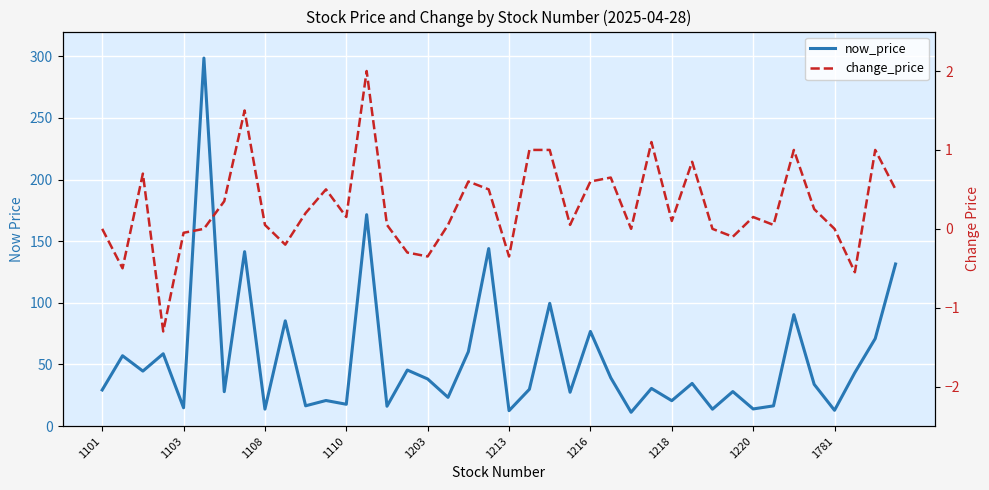

What is the difference between the maximum and second lowest values in the change_price series?

2.5